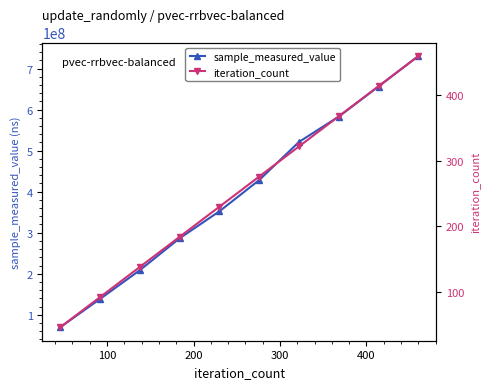

True or false: iteration_count has more than 1 points higher than both neighbors.

False